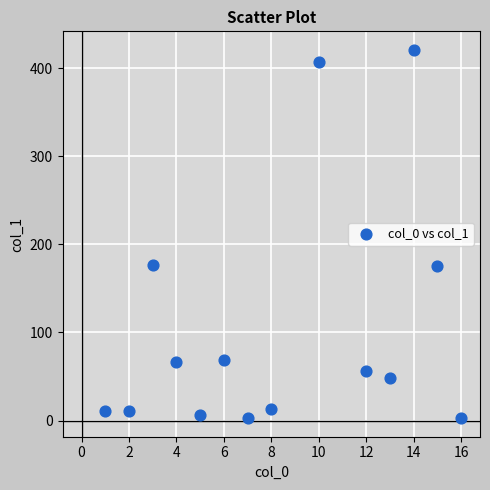

What is the range of Y values (max minus min)?

418.2